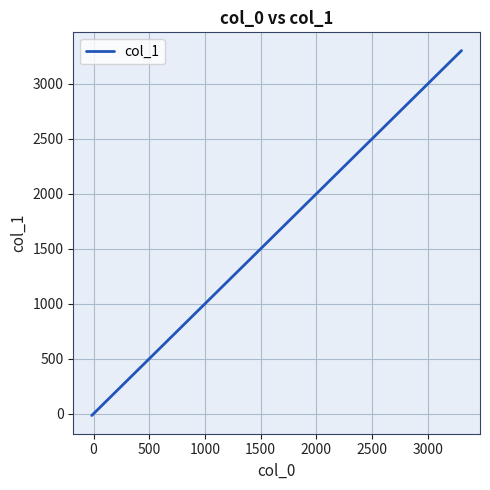

Reading right to left, transcribe all the data shown in this chart.

3304	3172	3029	2881	2732	2579	2425	2271	2111	1957	1809	1660	1512	1374	1237	1111	990	874	770	665	577	489	412	346	280	225	181	137	104	71	49	27	11	0	-11	-16	-16	-16	-16	-16